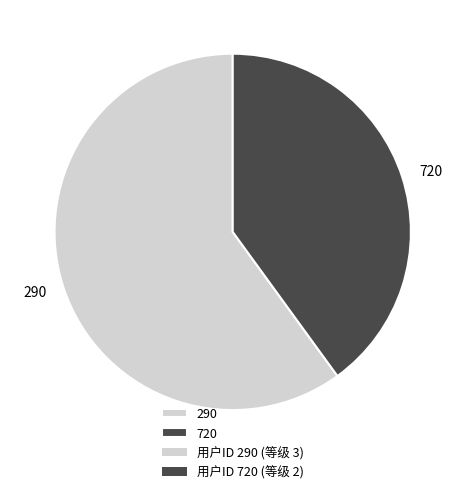

Rank the categories by value from highest to lowest.

290, 720